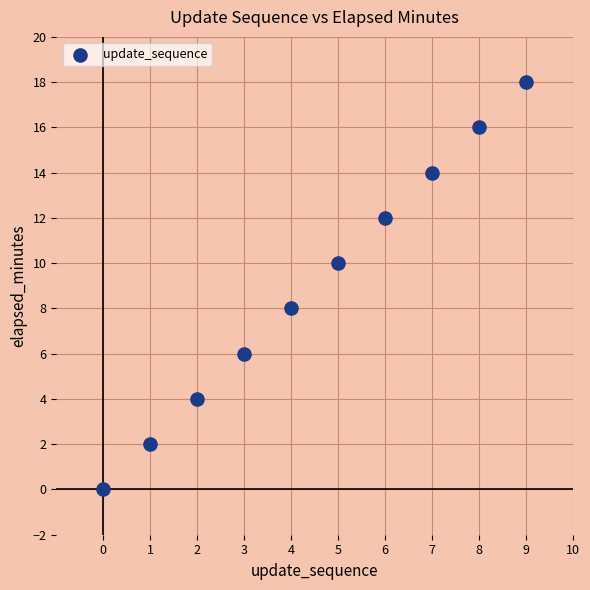

What is the average Y value?

9